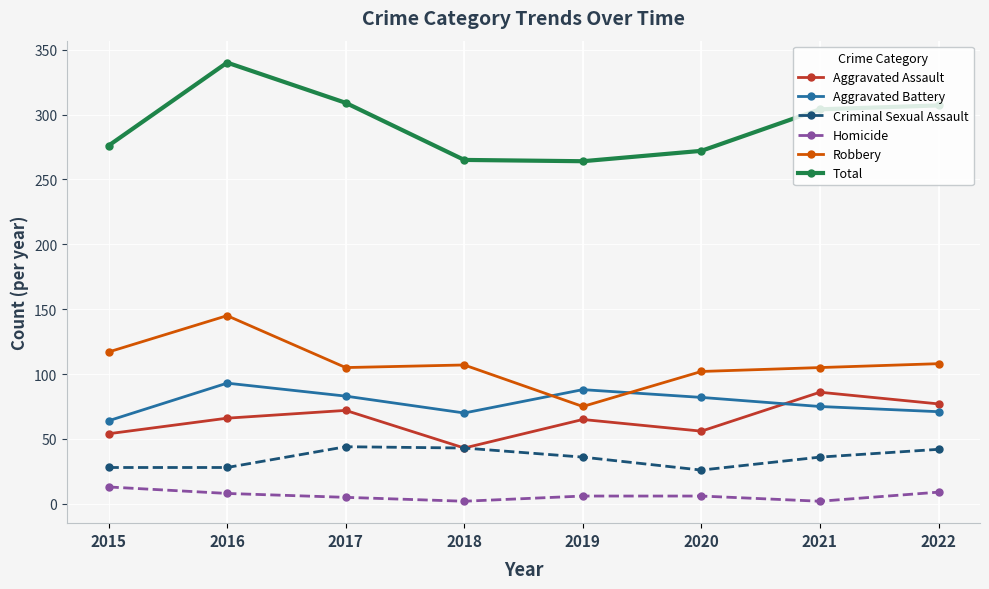

What is the difference between the Aggravated Assault values at 2017 and 2015?

18